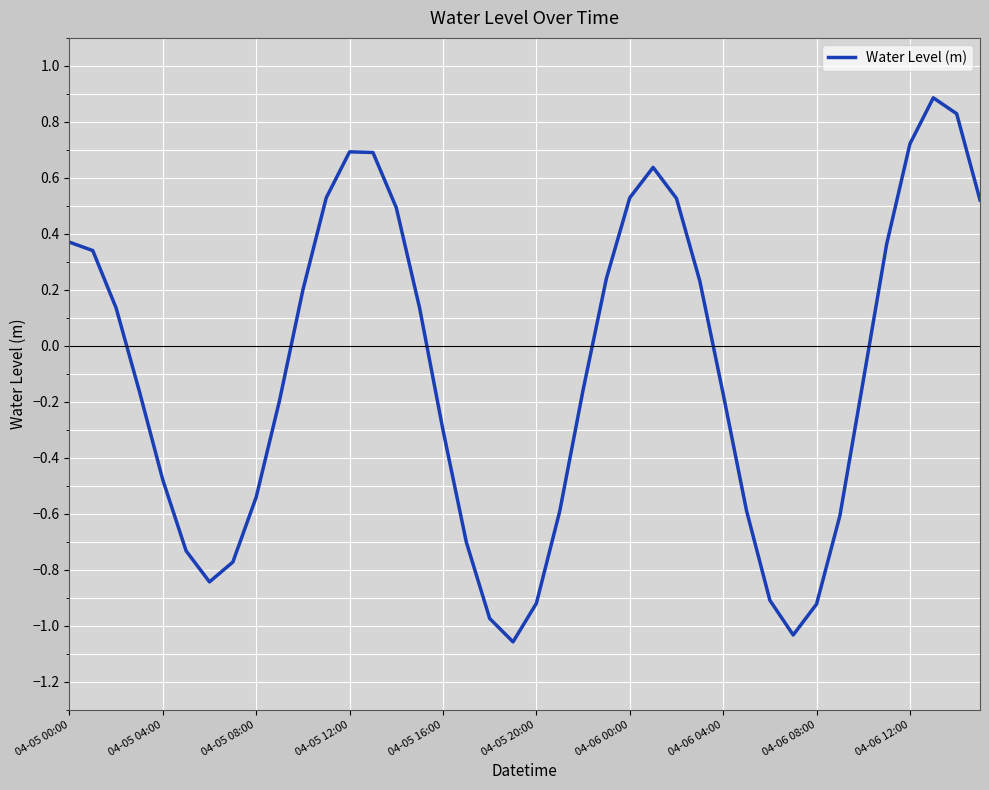

What is the greatest value displayed?

0.9